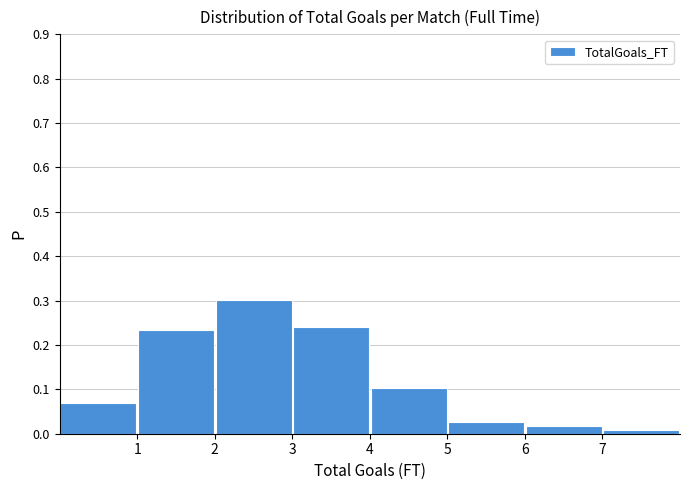

Reading left to right, transcribe this chart: for each bar, give the range it covers on the x-axis and its height. The values are not printed on the chart, so give them approximately, as read against the axis.

0 to 1: 0.07
1 to 2: 0.23
2 to 3: 0.30
3 to 4: 0.24
4 to 5: 0.10
5 to 6: 0.03
6 to 7: 0.02
7 to 8: under 0.01